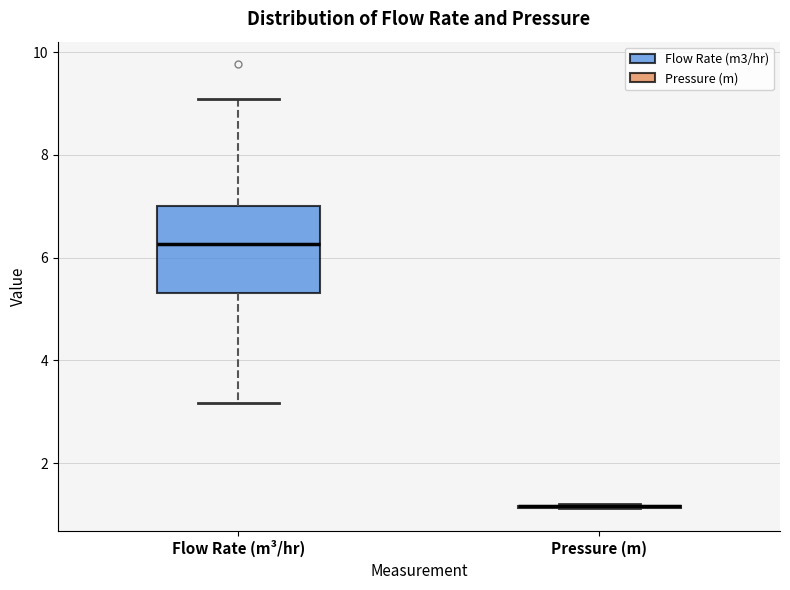

Reading left to right, transcribe this box plot: for each box, give where its median line is, the range the box spans, and where its two whiskers end, as read against the y-axis. The values are not printed on the chart, so give them approximately, as read against the axis.

Flow Rate (m³/hr): median 6.2, box 5.4 to 7.0, whiskers 3.2 to 9.0
Pressure (m): box collapsed to a line at 1.2, whiskers 1.2 to 1.2